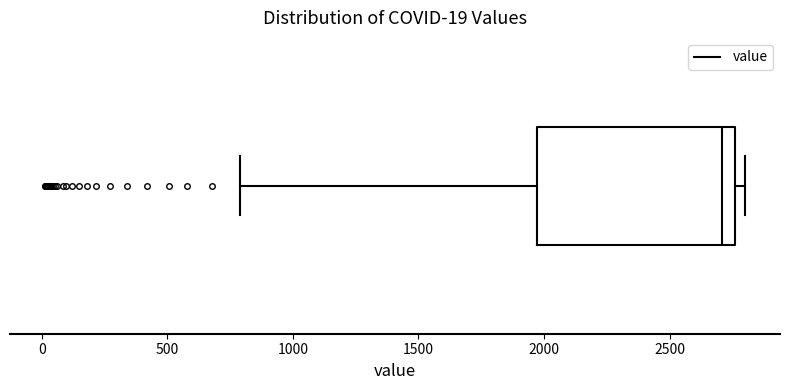

Read this box plot against the x-axis: the position of the median line, the range covered by the box, and the ends of both whiskers. The values are not printed on the chart, so give them approximately, as read against the axis.

median 2700, box 1950 to 2750, whiskers 800 to 2800